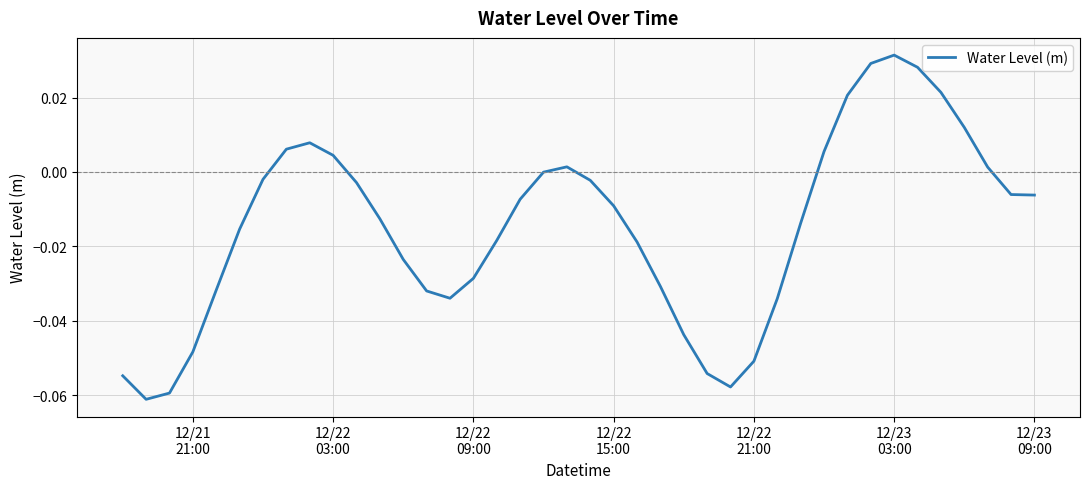

What is the difference between the maximum and minimum values?

0.1